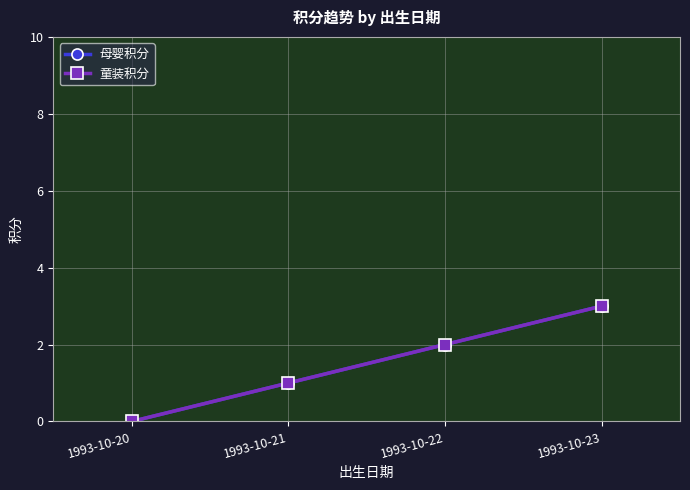

True or false: 童装积分 has more than 2 points higher than both neighbors.

False